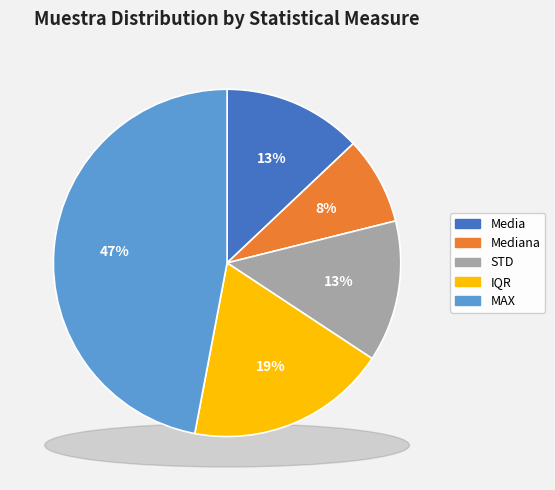

What portion of the pie excludes STD?

86.8%